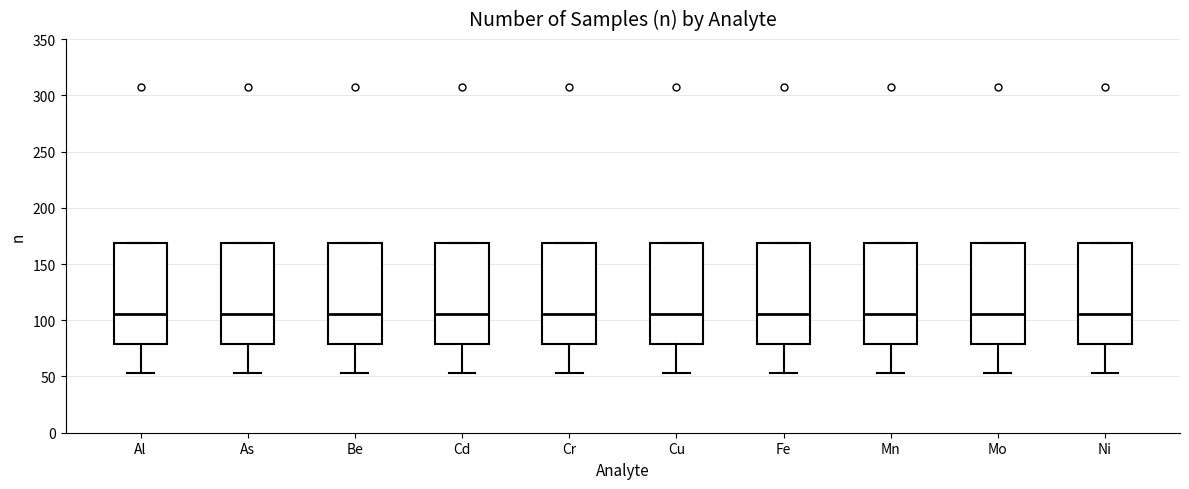

Where does the lower whisker of the box for Mn end on the y-axis? The values are not printed on the chart, so give them approximately, as read against the axis.

55